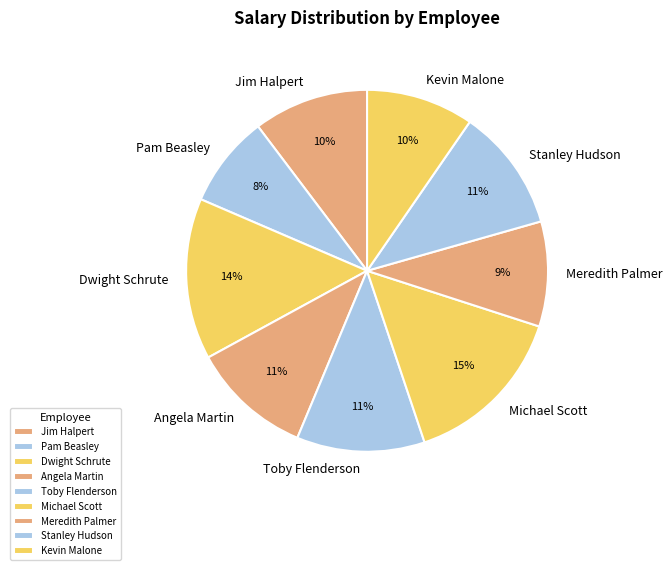

Is it true that Dwight Schrute is 14% of the pie?

True